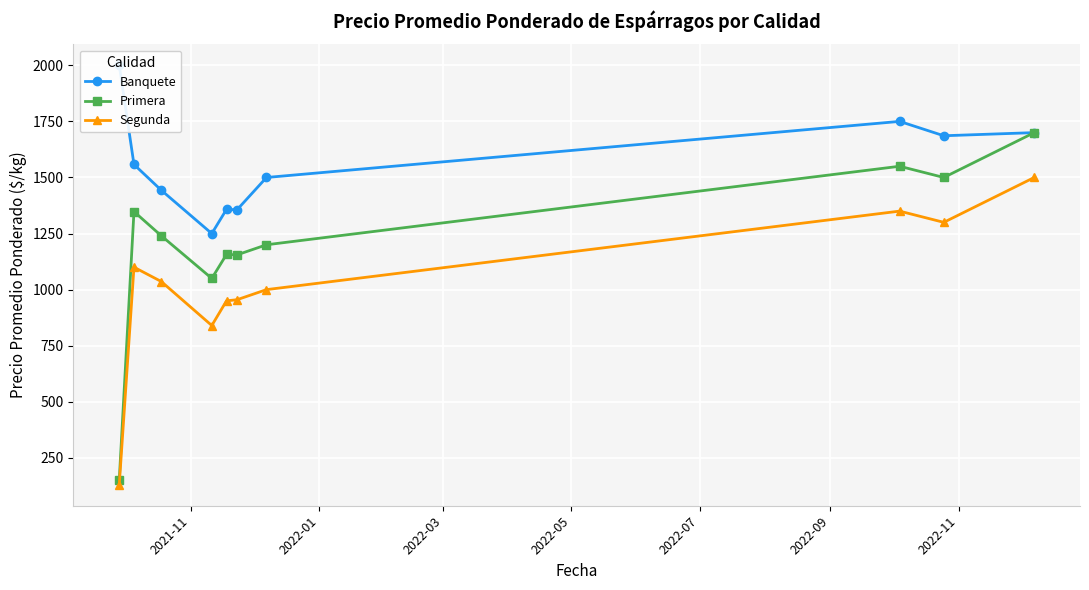

True or false: Segunda has more than 1 points higher than both neighbors.

True